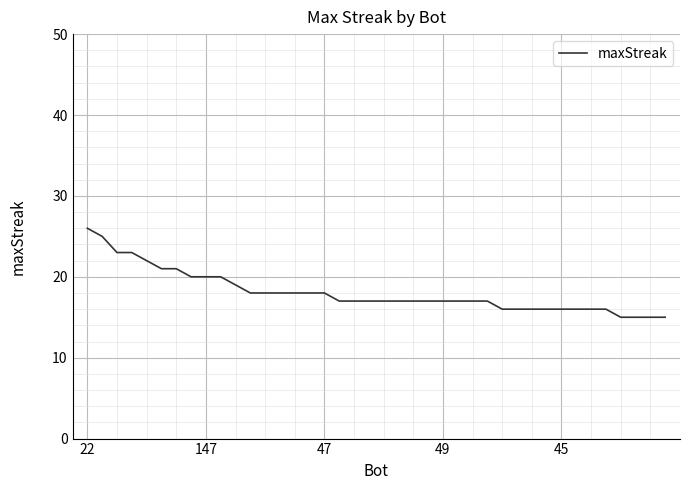

What is the maximum value shown in the chart?

26